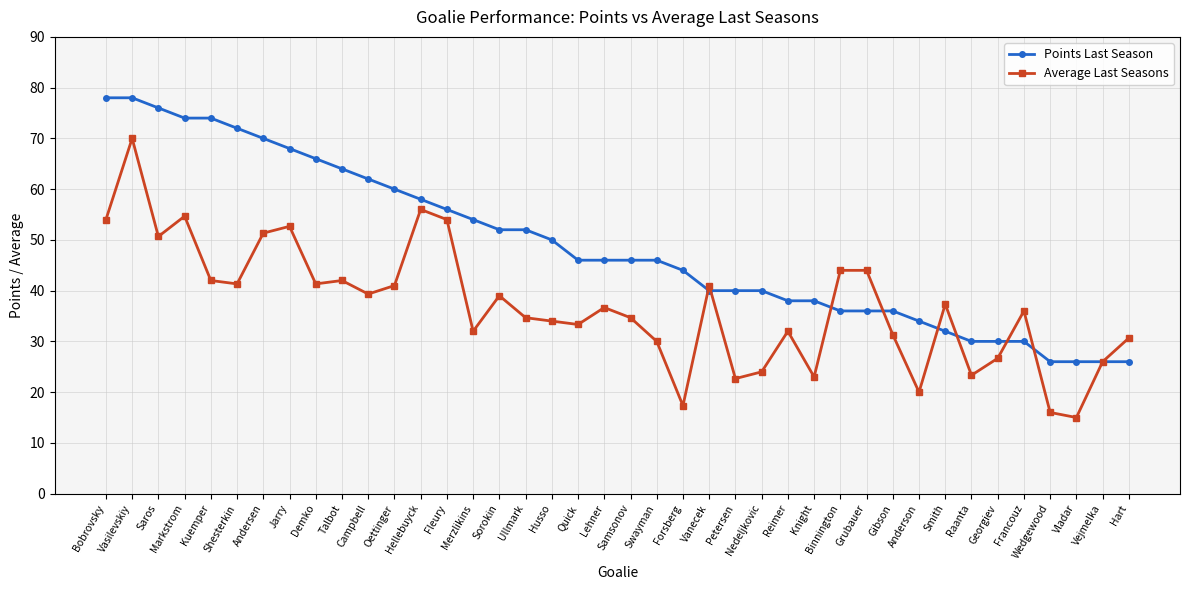

True or false: Points Last Season has a value of 58.0 at Hellebuyck.

True